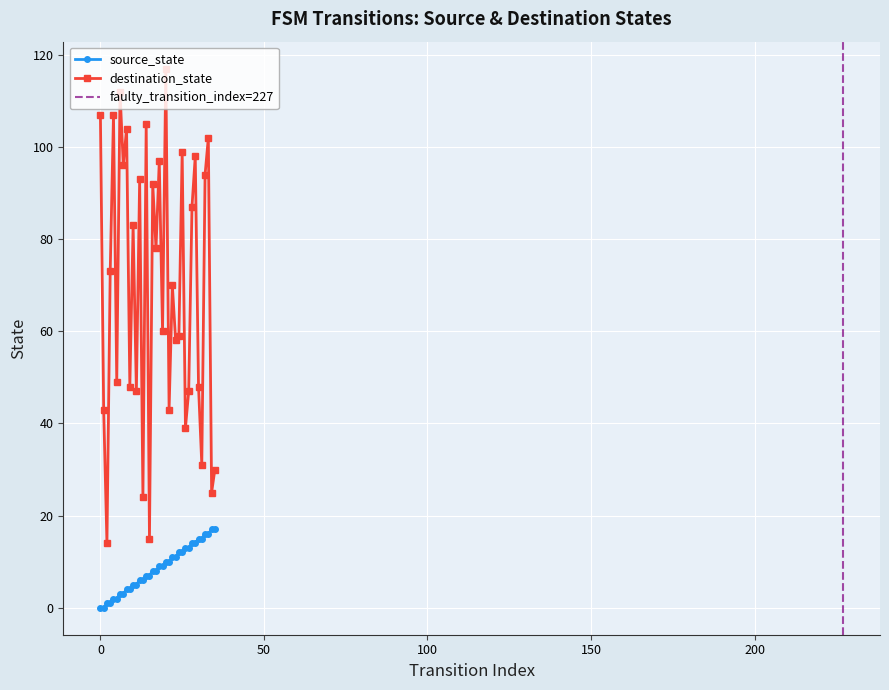

Reading left to right, list all the values displayed in this chart.

source_state: 0=0	1=0	2=1	3=1	4=2	5=2	6=3	7=3	8=4	9=4	10=5	11=5	12=6	13=6	14=7	15=7	16=8	17=8	18=9	19=9	20=10	21=10	22=11	23=11	24=12	25=12	26=13	27=13	28=14	29=14	30=15	31=15	32=16	33=16	34=17	35=17
destination_state: 0=107	1=43	2=14	3=73	4=107	5=49	6=112	7=96	8=104	9=48	10=83	11=47	12=93	13=24	14=105	15=15	16=92	17=78	18=97	19=60	20=117	21=43	22=70	23=58	24=59	25=99	26=39	27=47	28=87	29=98	30=48	31=31	32=94	33=102	34=25	35=30